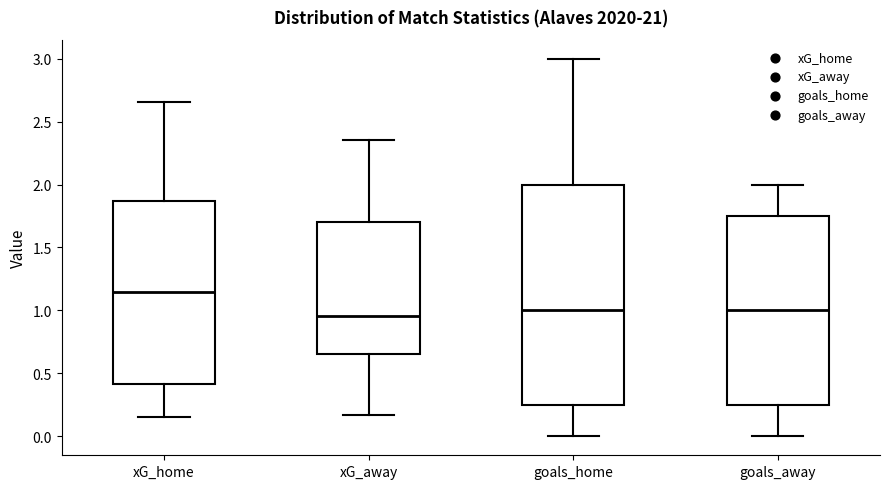

Where is the lower edge of the box for goals_away on the y-axis? The values are not printed on the chart, so give them approximately, as read against the axis.

0.25